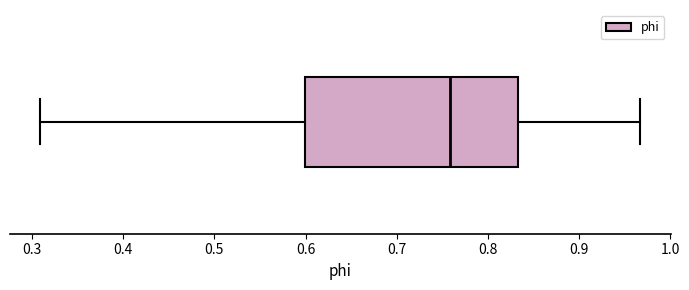

Where is the left edge of the box on the x-axis? The values are not printed on the chart, so give them approximately, as read against the axis.

0.60